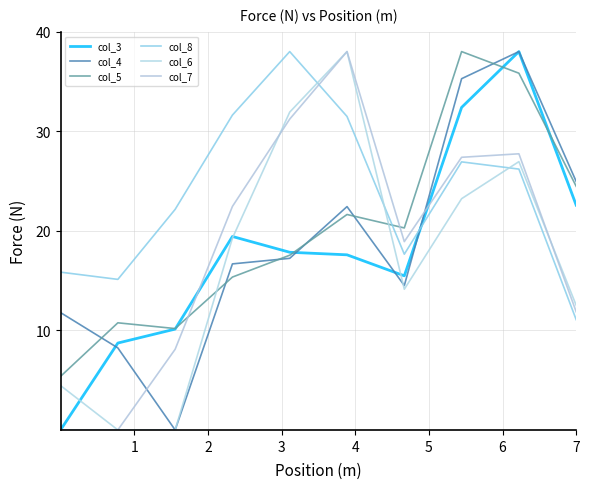

Which series has the largest total across all categories?

col_8